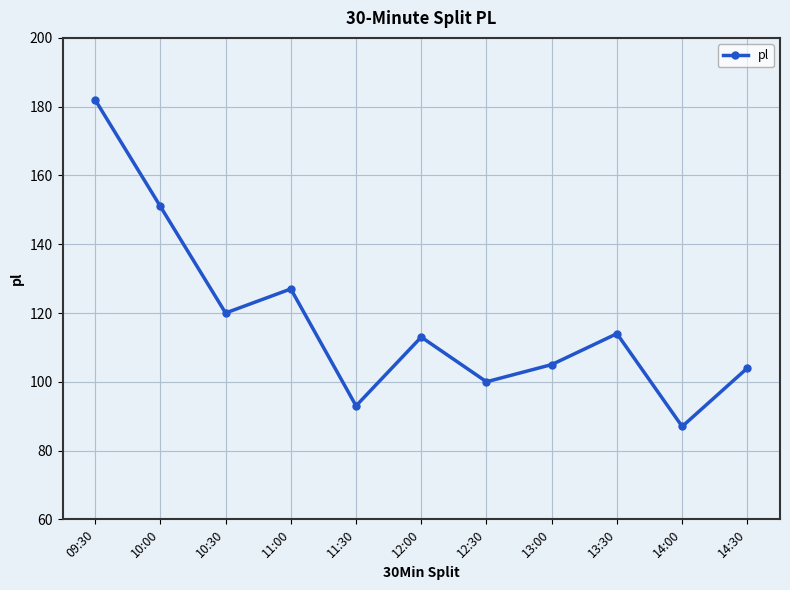

How many points are higher than both their immediate neighbors (excluding endpoints)?

3